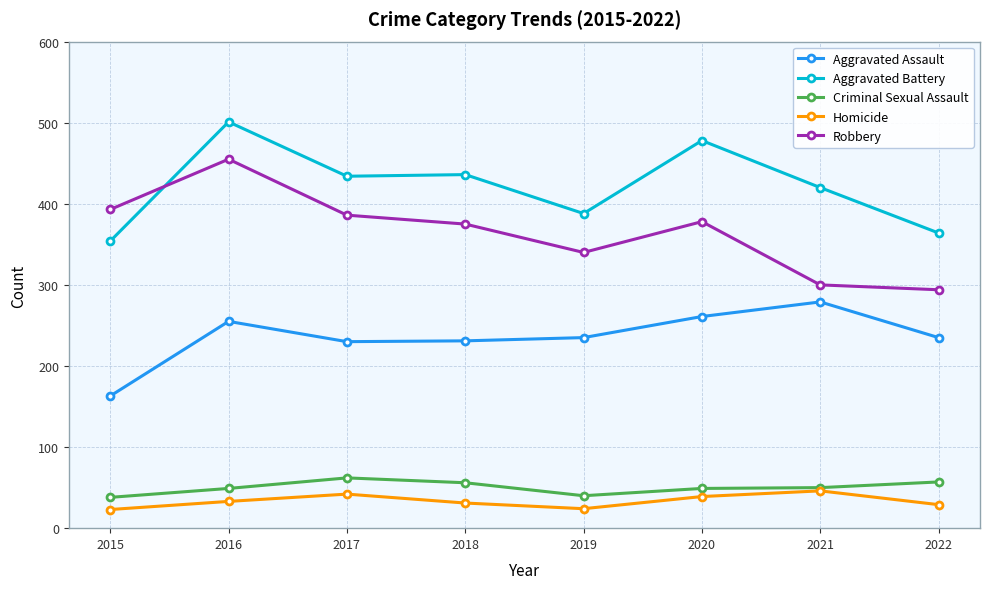

True or false: Aggravated Battery and Robbery intersect in this chart.

True